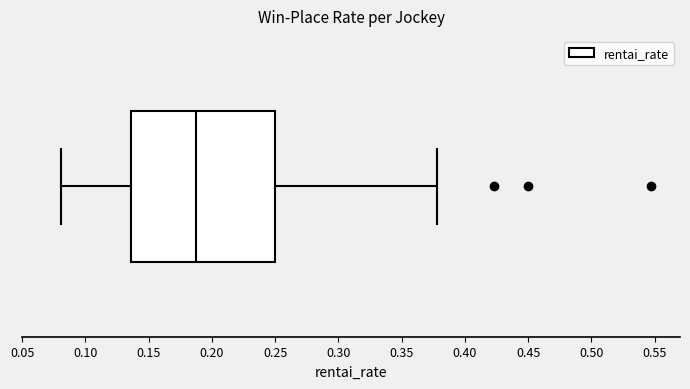

Read this box plot against the x-axis: the position of the median line, the range covered by the box, and the ends of both whiskers. The values are not printed on the chart, so give them approximately, as read against the axis.

median 0.190, box 0.135 to 0.250, whiskers 0.080 to 0.380